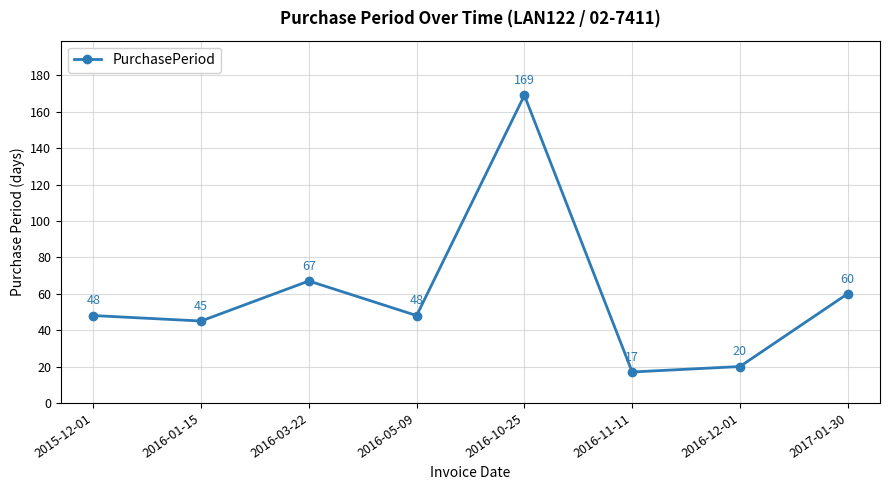

What value does the data have at 2016-05-09?

48